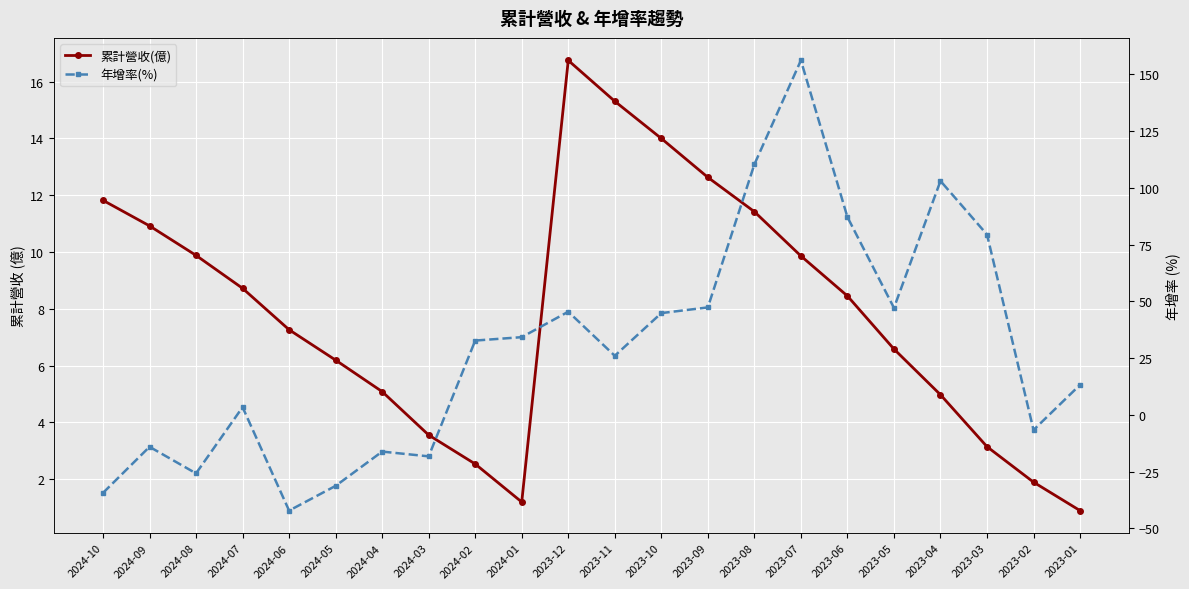

Is it true that 年增率(%) equals 77.1 at 2023-10?

False